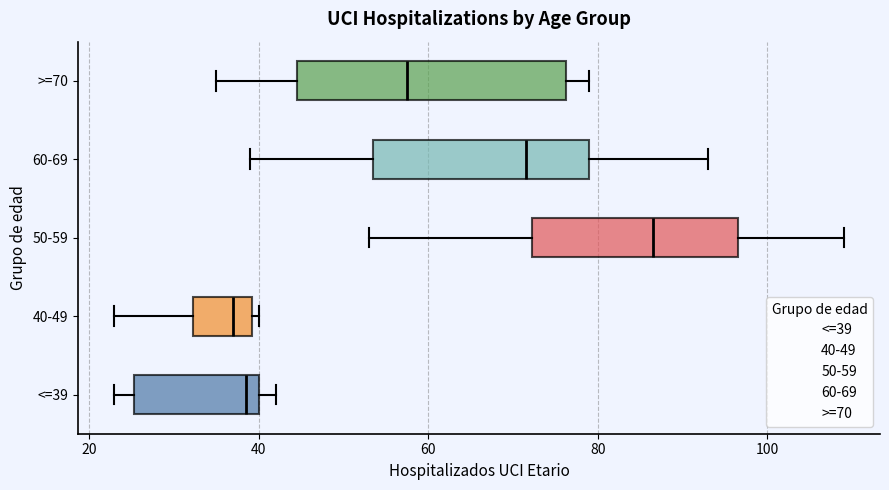

Which box's median line is the furthest to the right?

50-59